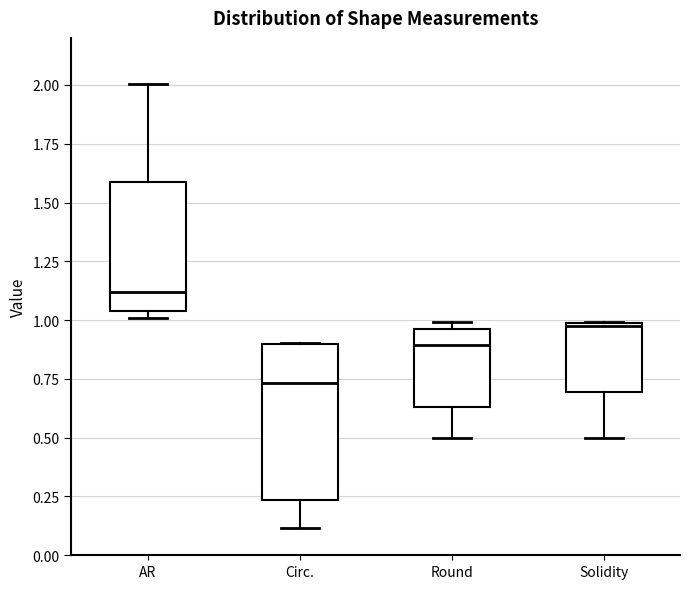

Where does the lower whisker of the box for Solidity end on the y-axis? The values are not printed on the chart, so give them approximately, as read against the axis.

0.50